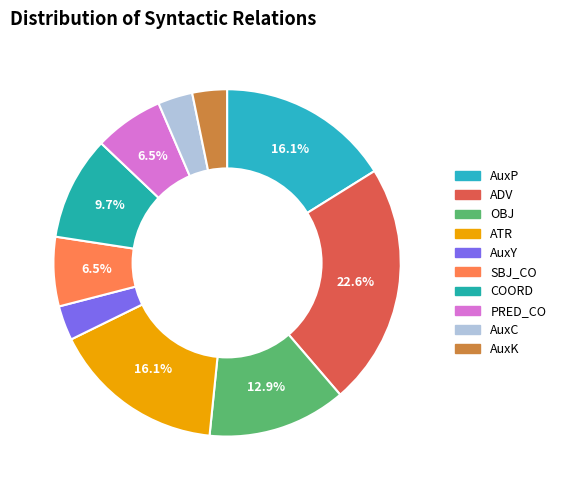

Is the sum of ATR and COORD greater than half?

No